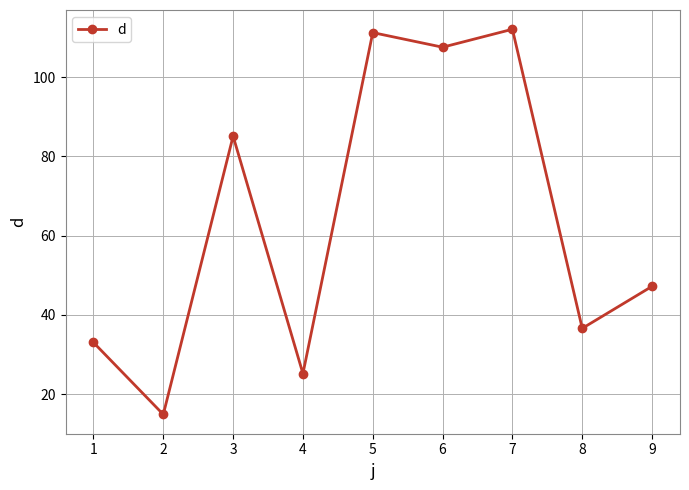

Approximately how many times larger is the value at 6 compared to 5?

1.0